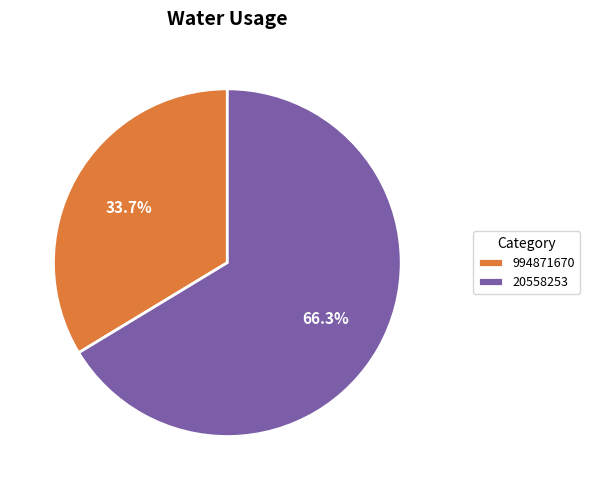

How many slices are in this pie chart?

2